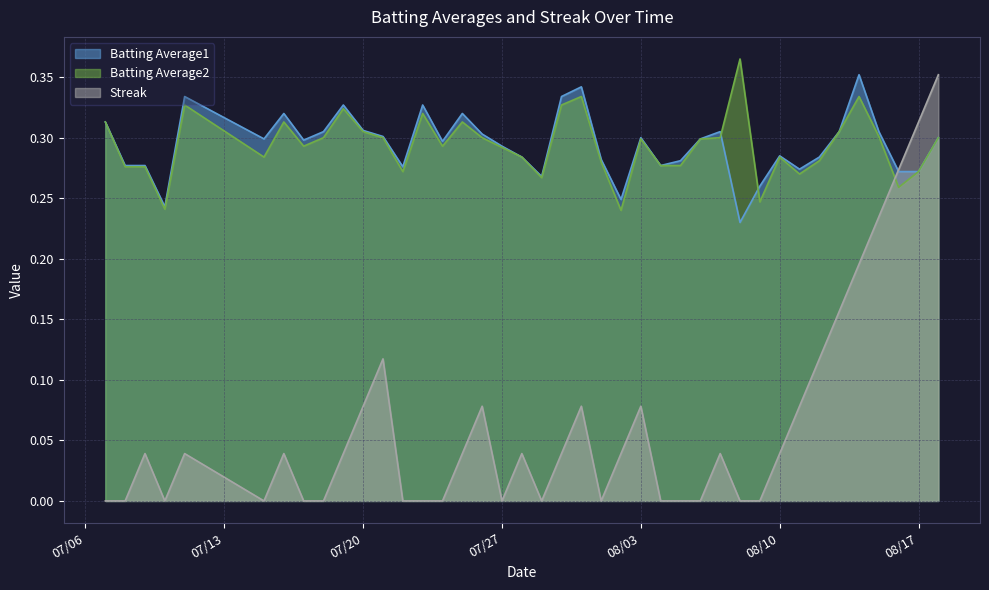

Is it true that Batting Average2 equals 0.4 at 2010-08-01?

False